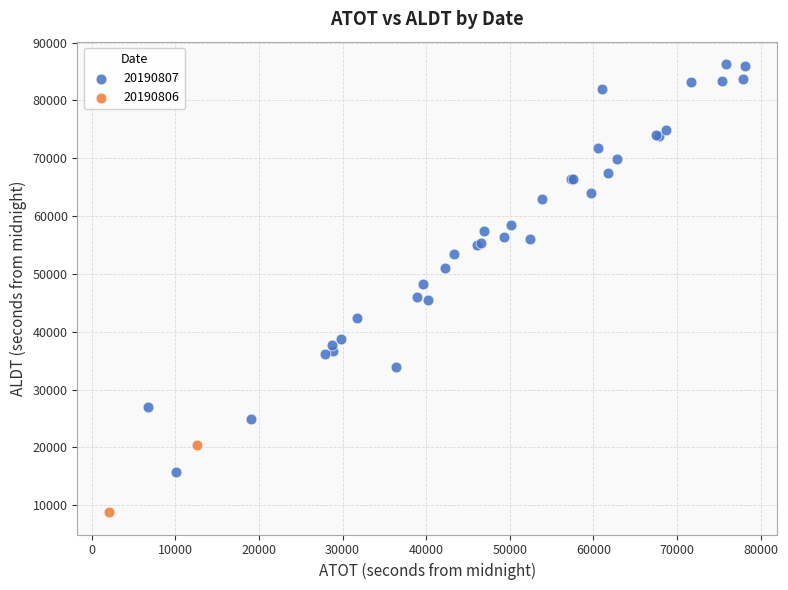

What are all the series names shown in the legend?

20190807, 20190806